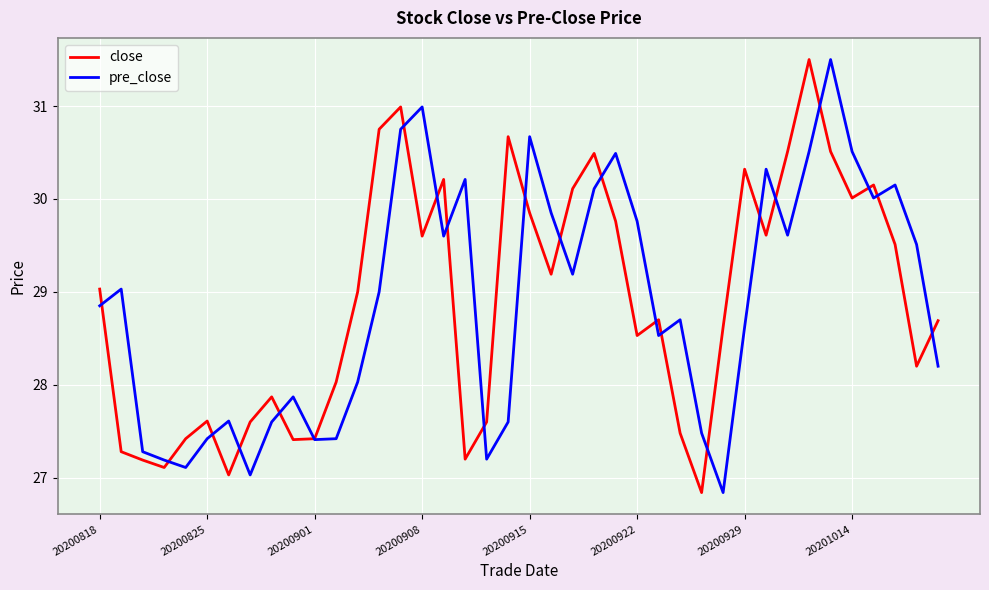

Count the number of data series in this chart.

2